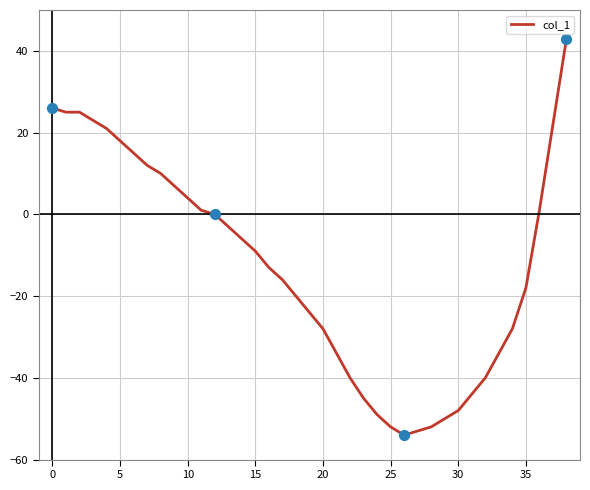

What is the smallest value displayed?

-54